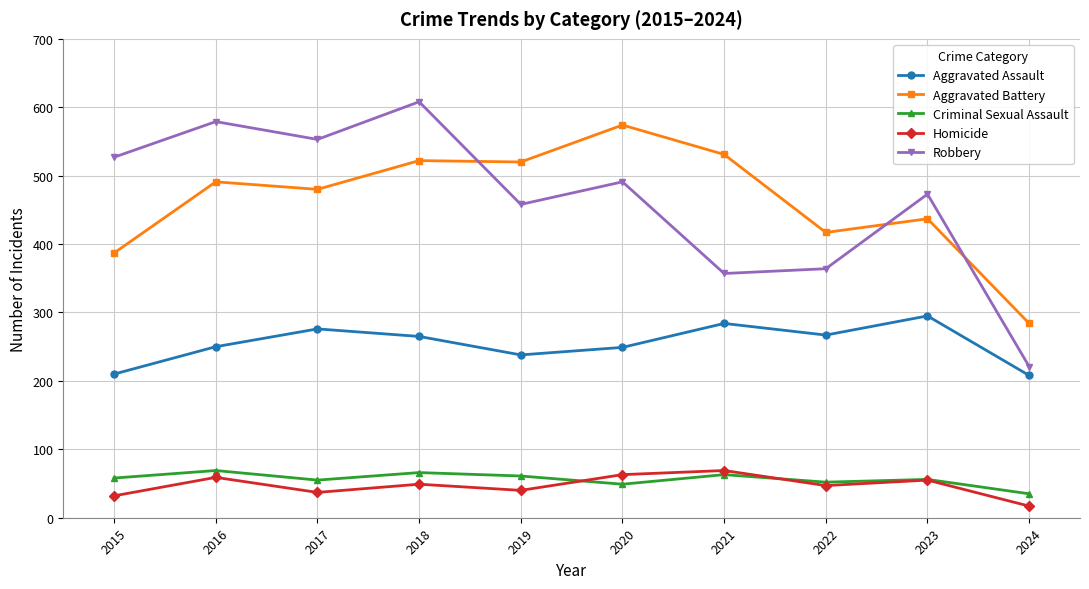

At which label does Aggravated Battery reach its minimum?

2024